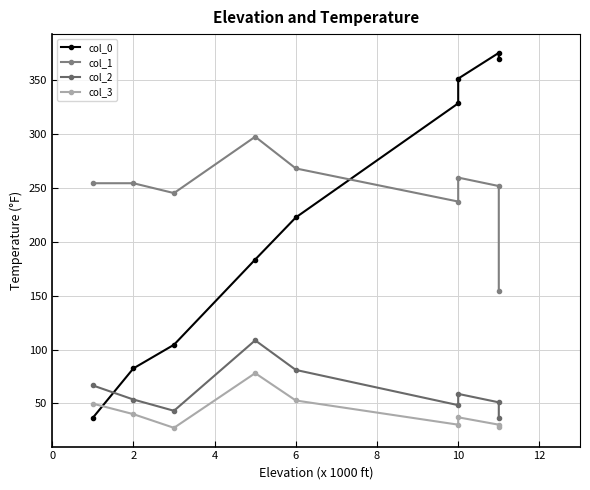

What is the difference between the highest and lowest values at 6?

215.4